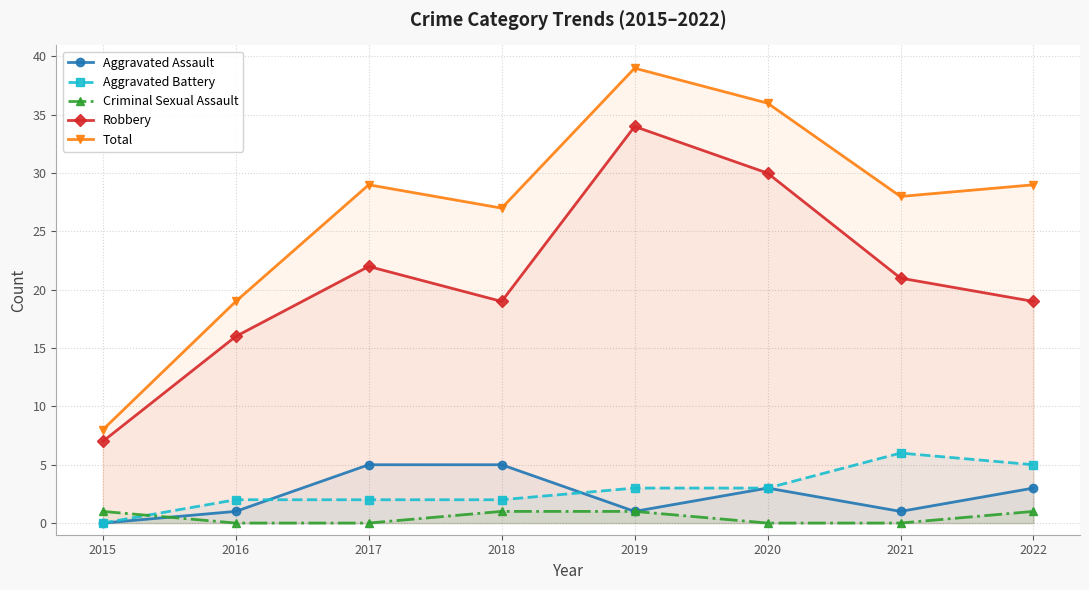

What are all the series names shown in the legend?

Aggravated Assault, Aggravated Battery, Criminal Sexual Assault, Robbery, Total